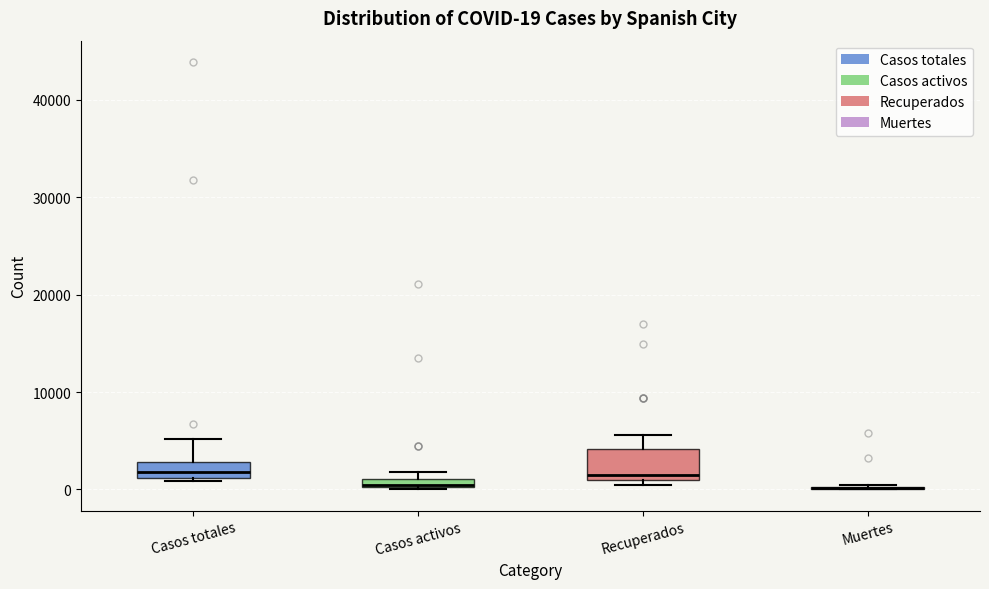

Comparing the boxes themselves (not the whiskers), which one is the tallest?

Recuperados